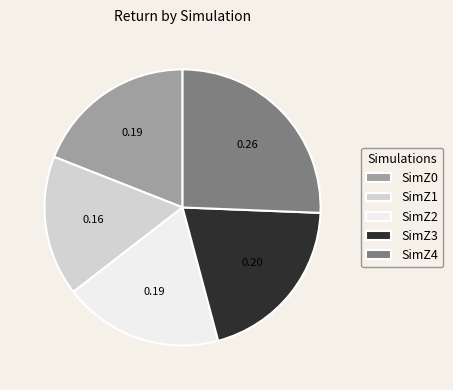

Does SimZ2 represent more than half of the total?

No